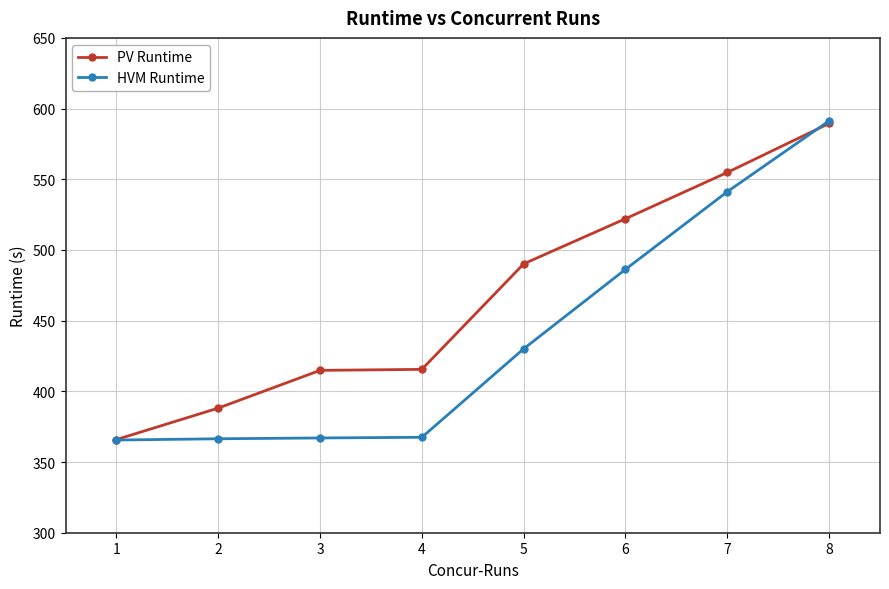

Does the chart have visible grid lines?

Yes